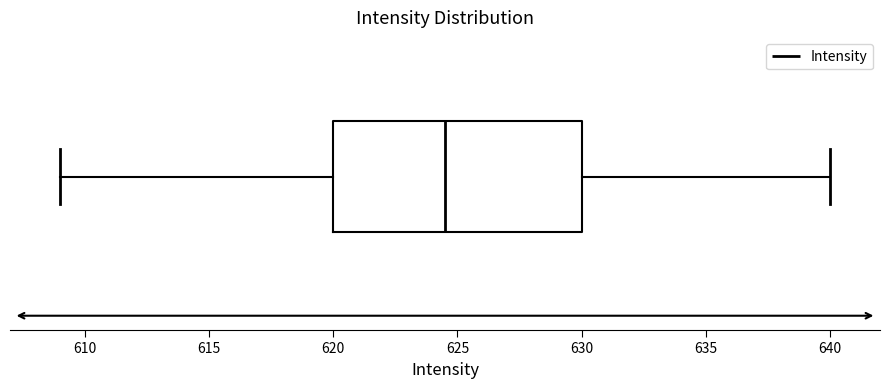

Transcribe this box plot: give where the median line is, the range the box spans, and where the two whiskers end, as read against the x-axis. The values are not printed on the chart, so give them approximately, as read against the axis.

median 624.5, box 620.0 to 630.0, whiskers 609.0 to 640.0